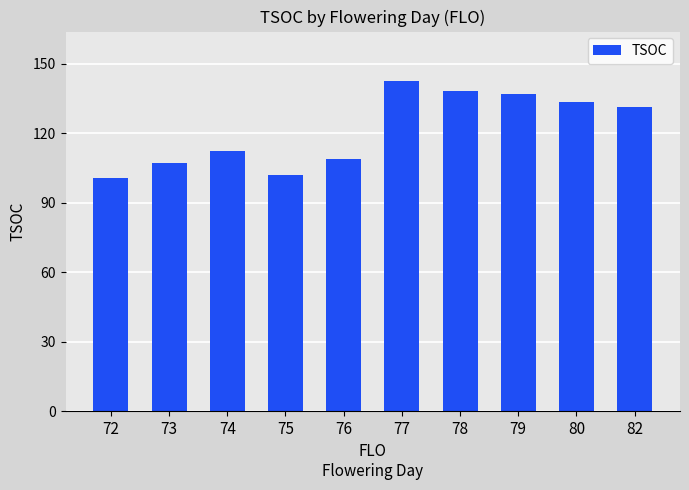

Are the bars grouped side by side (vs. stacked)?

No